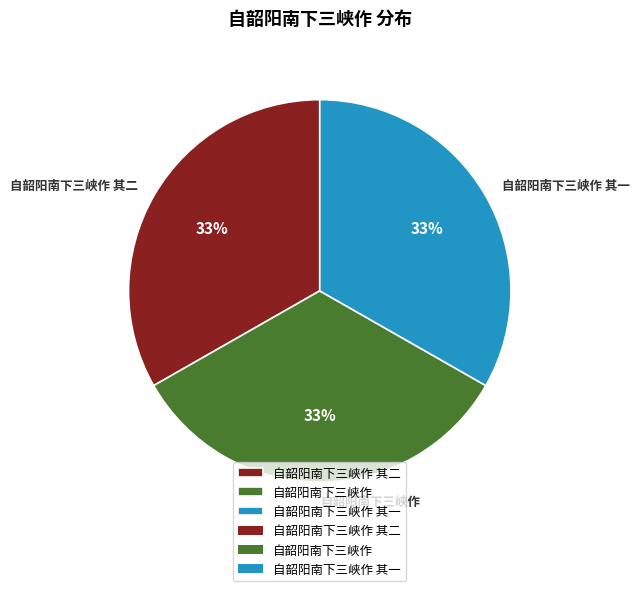

True or false: 自韶阳南下三峡作 其二 accounts for 33% of the total.

True